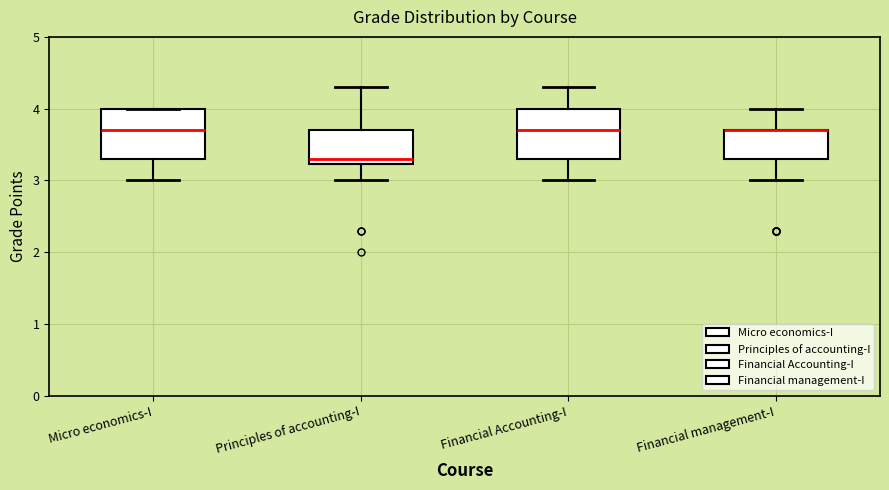

Reading left to right, read every box against the y-axis: the position of its median line, the range the box covers, and the ends of its whiskers. The values are not printed on the chart, so give them approximately, as read against the axis.

Micro economics-I: median 3.7, box 3.3 to 4.0, whiskers 3.0 to 4.0
Principles of accounting-I: median 3.3, box 3.2 to 3.7, whiskers 3.0 to 4.3
Financial Accounting-I: median 3.7, box 3.3 to 4.0, whiskers 3.0 to 4.3
Financial management-I: median 3.7 (drawn on the box's upper edge), box 3.3 to 3.7, whiskers 3.0 to 4.0